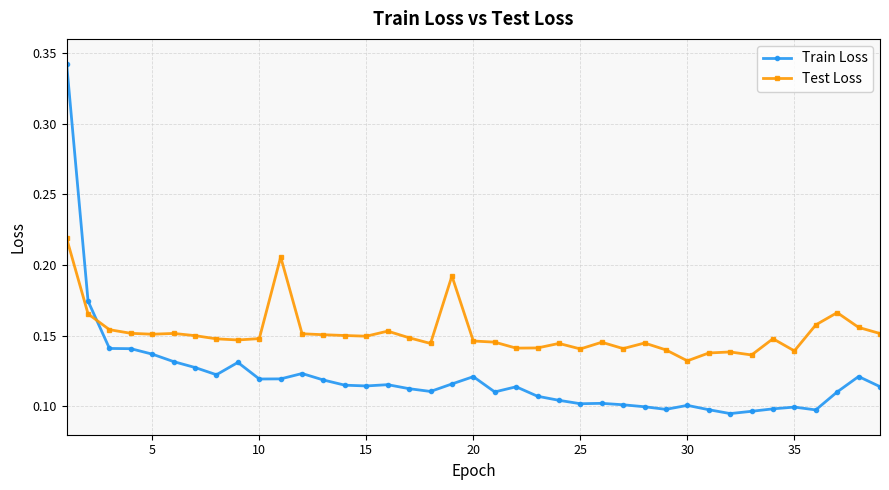

Which series has the largest range (max minus min)?

Train Loss